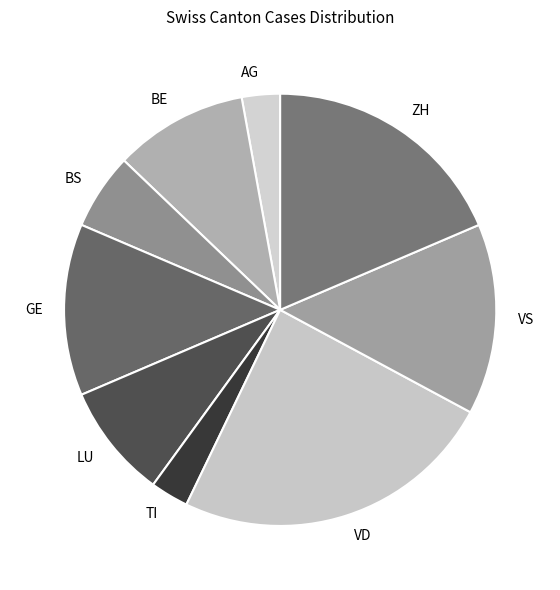

What is the ratio of the value at BE to the value at GE?

0.8